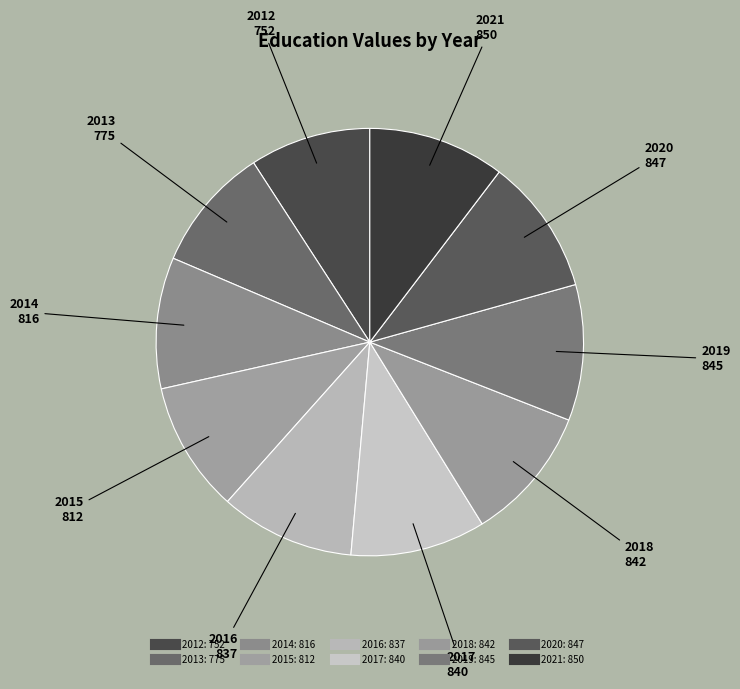

How many segments does this pie chart have?

10